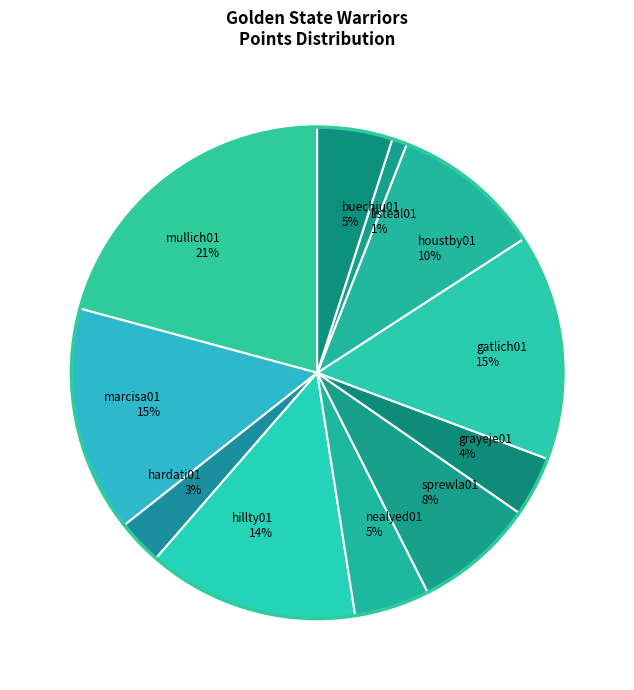

To the nearest percent, what percentage of the pie is grayeje01?

4%